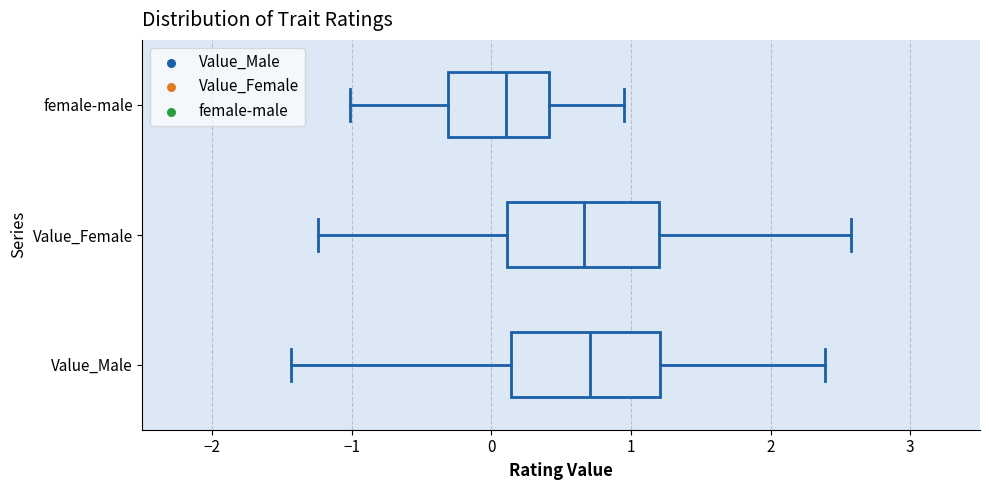

Where does the left whisker of the box for Value_Female end on the x-axis? The values are not printed on the chart, so give them approximately, as read against the axis.

-1.2